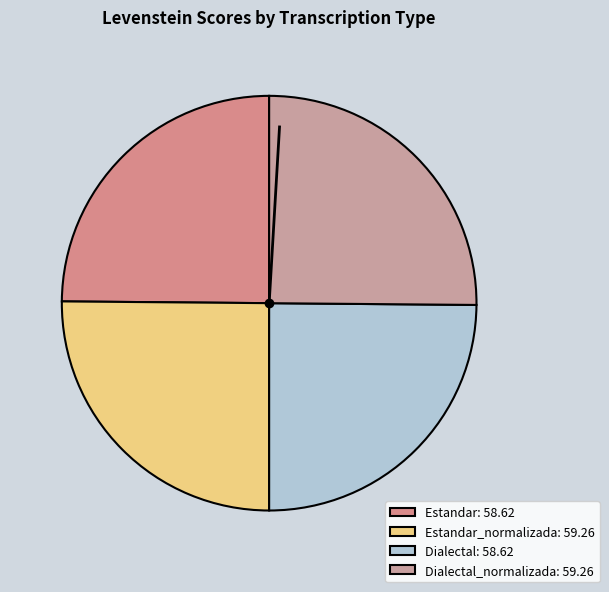

How many slices are in this pie chart?

4